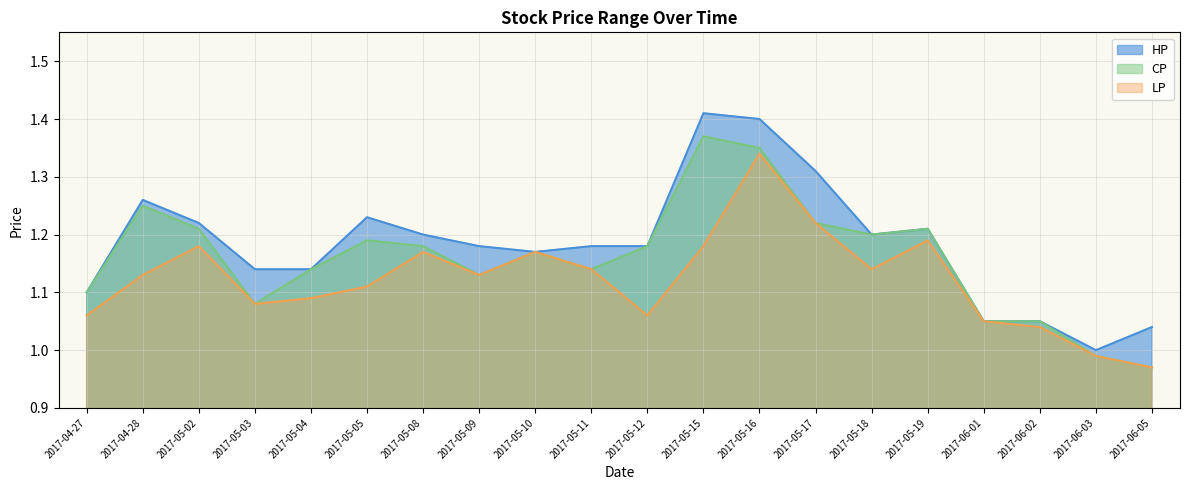

What is the difference between the maximum and minimum values in the LP series?

0.4